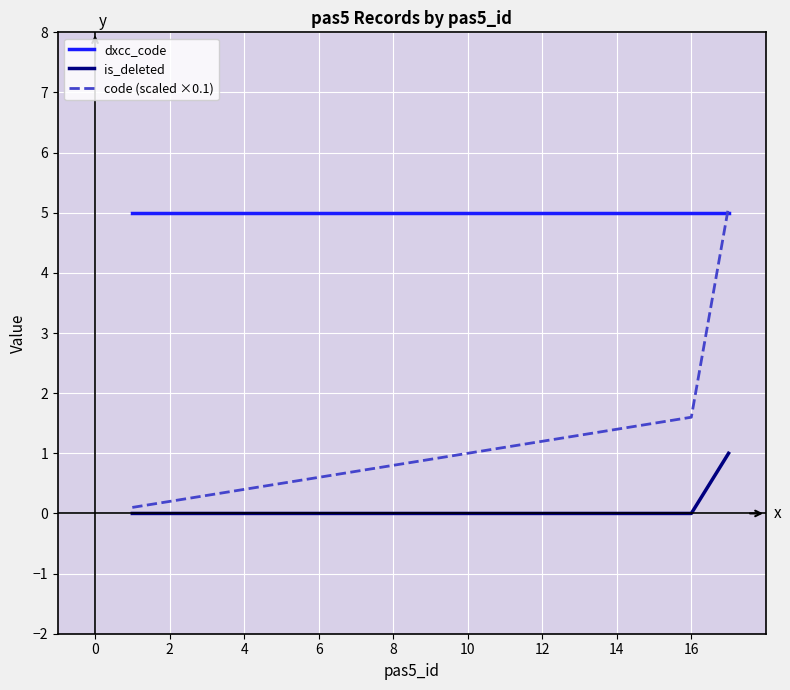

What is the highest value of the is_deleted series?

1.0